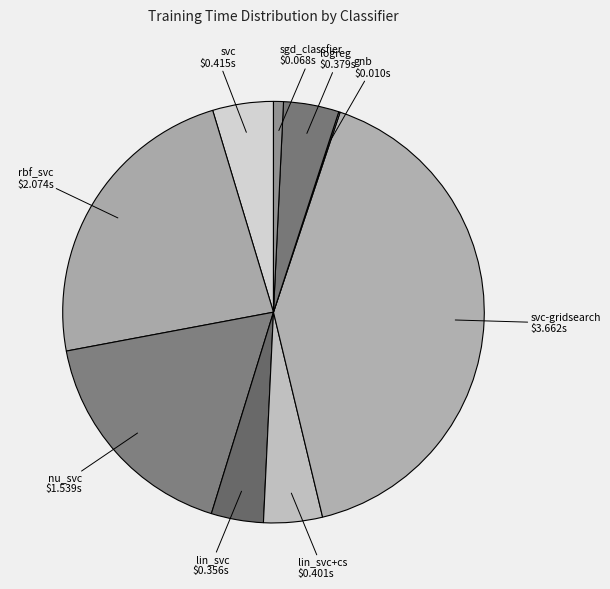

Which slice is the smallest?

gnb